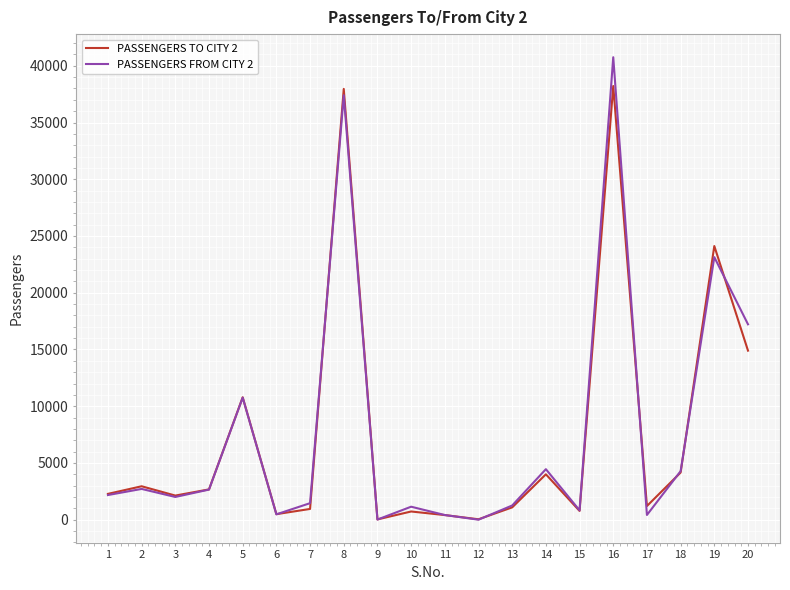

Rank the series by their maximum value, from highest to lowest.

PASSENGERS FROM CITY 2, PASSENGERS TO CITY 2